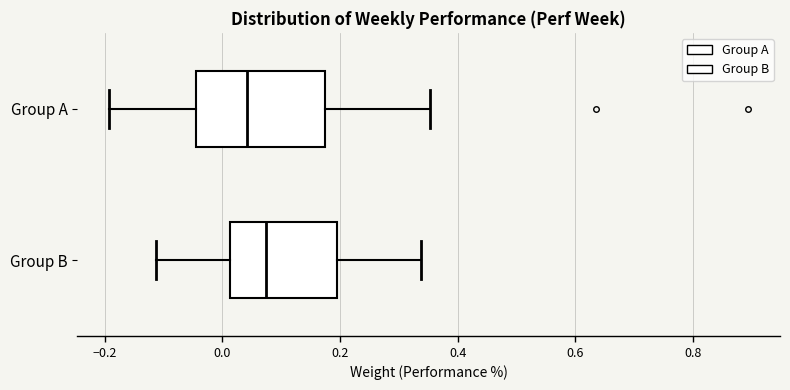

Comparing the boxes themselves (not the whiskers), which one is the widest?

Group A